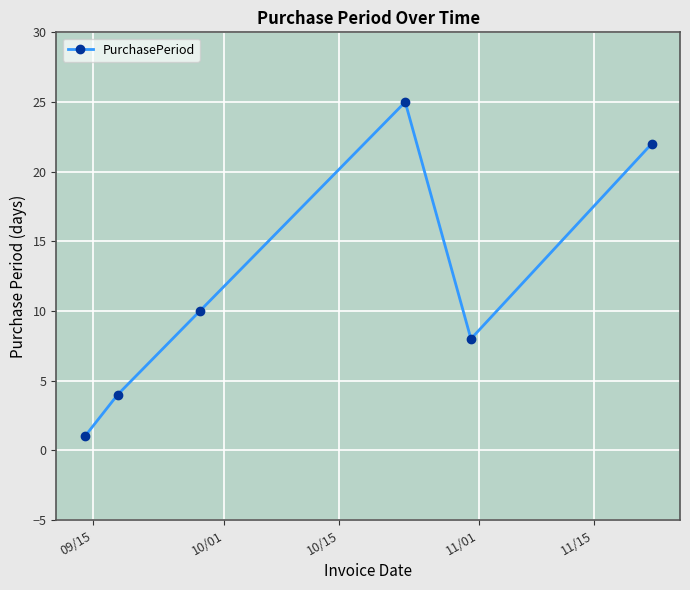

Reading right to left, list all the values displayed in this chart.

22	8	25	10	4	1